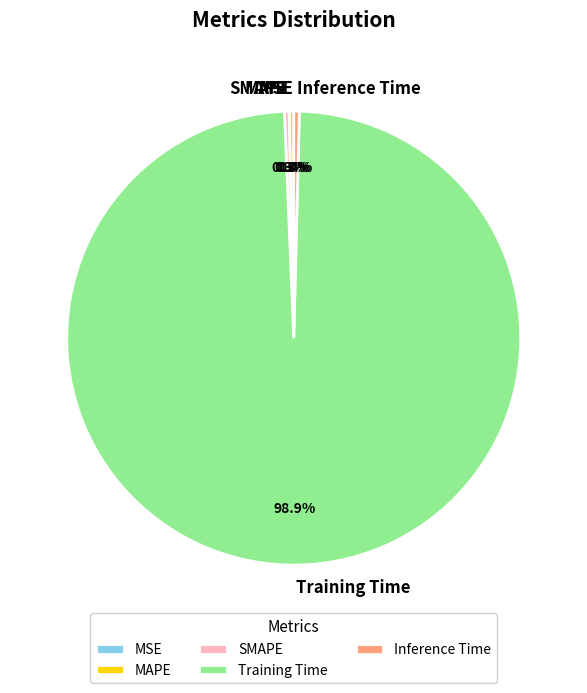

What percentage is the Training Time slice, to the nearest percent?

99%